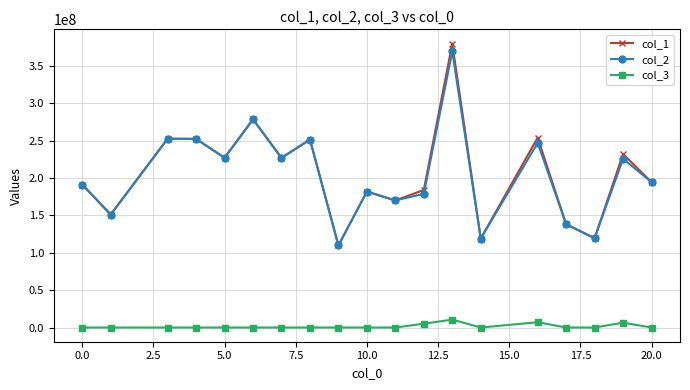

What is the maximum value for col_3?

10616984.7